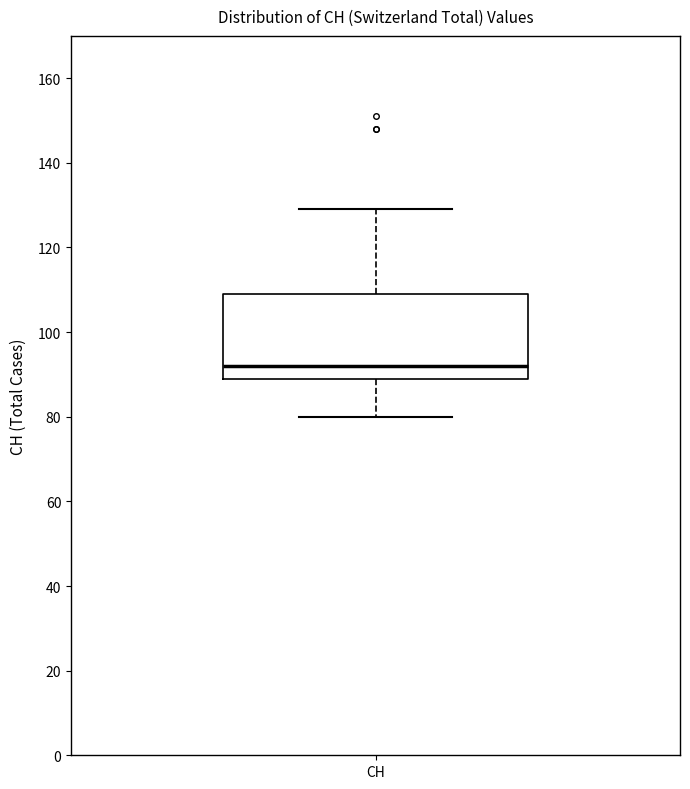

Where does the lower whisker of the box for CH end on the y-axis? The values are not printed on the chart, so give them approximately, as read against the axis.

80